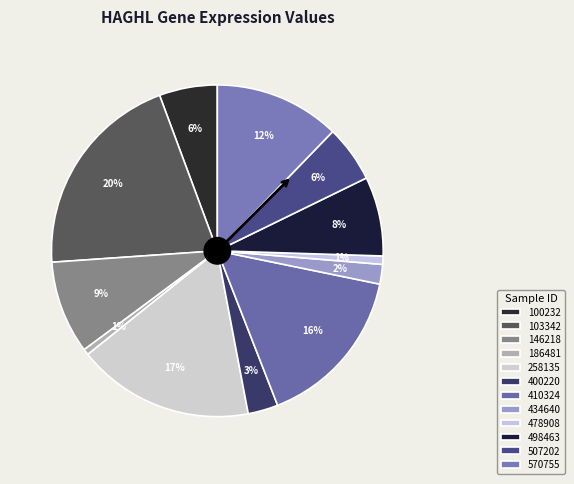

How many slices are in this pie chart?

12